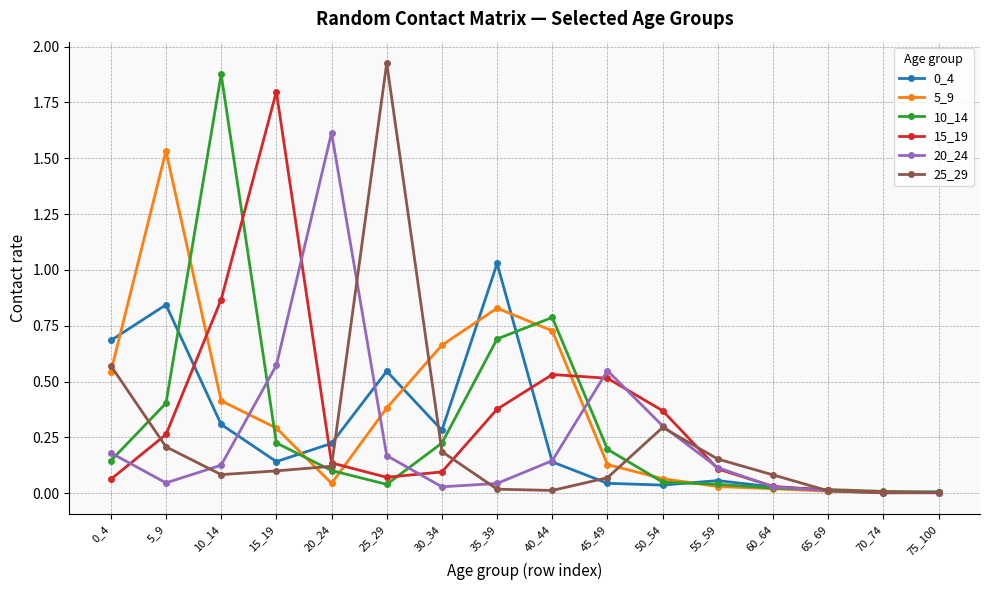

Which category has the highest value in the 20_24 series?

20_24